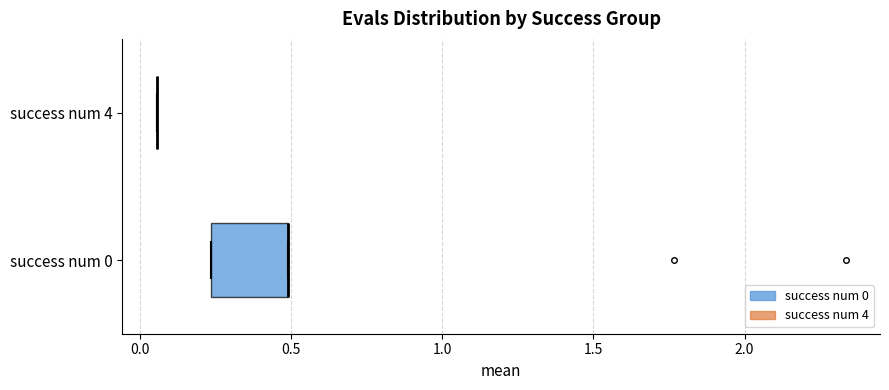

Which box is the widest, from its left edge to its right edge?

success num 0